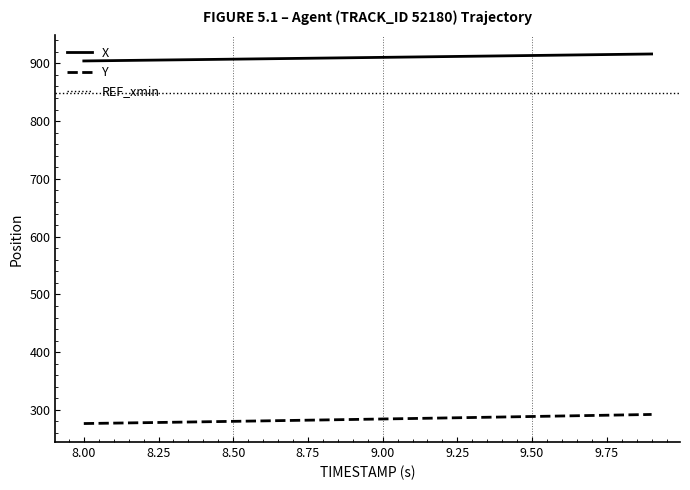

Is this an area chart (filled region under the line)?

No